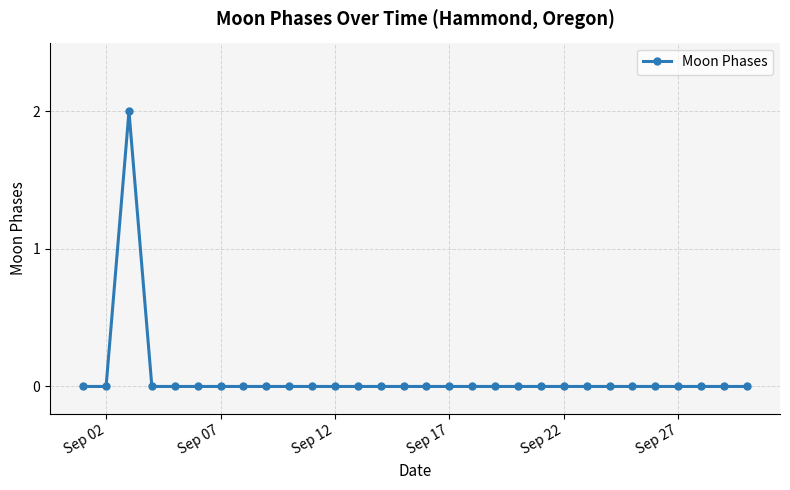

Reading right to left, extract all data points from this chart.

0	0	0	0	0	0	0	0	0	0	0	0	0	0	0	0	0	0	0	0	0	0	0	0	0	0	0	2	0	0